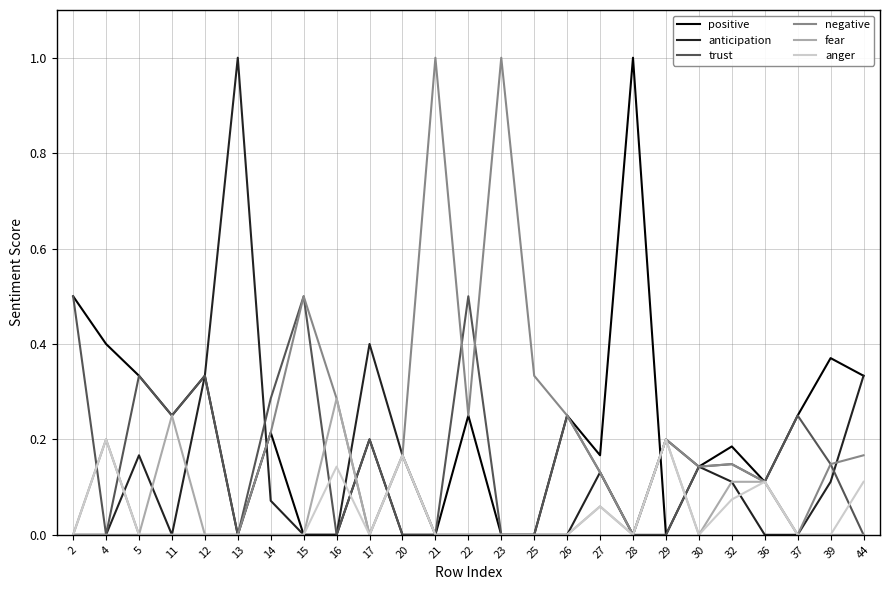

What is the difference between the highest and lowest values at 15?

0.5